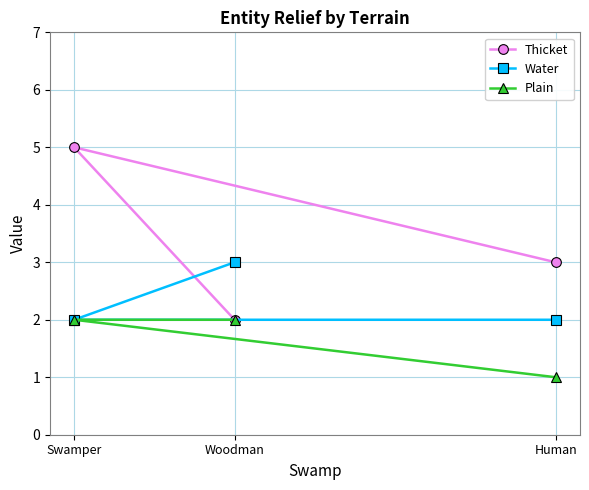

What is the minimum value for Plain?

1